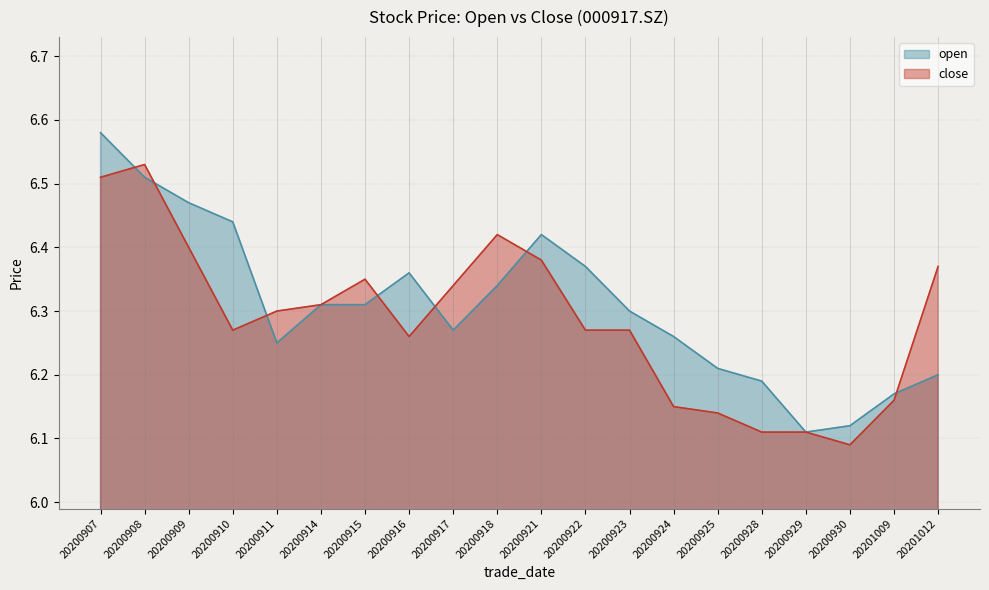

What are all the series names shown in the legend?

open, close